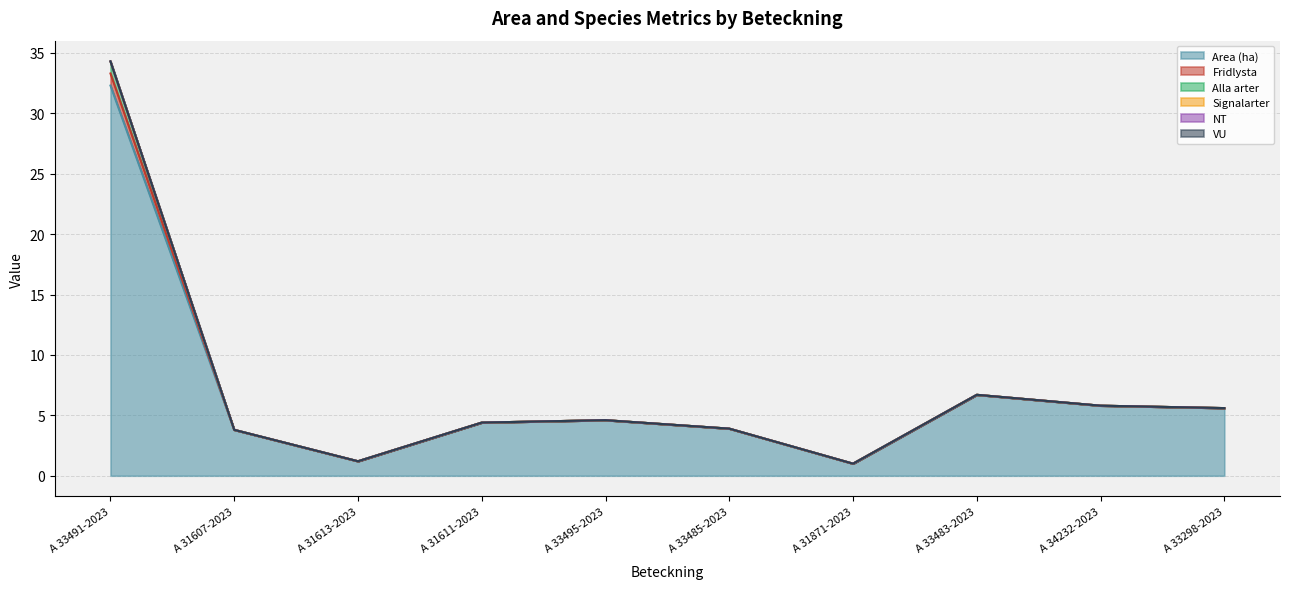

Where is Alla arter nearest to the value 17?

A 33483-2023